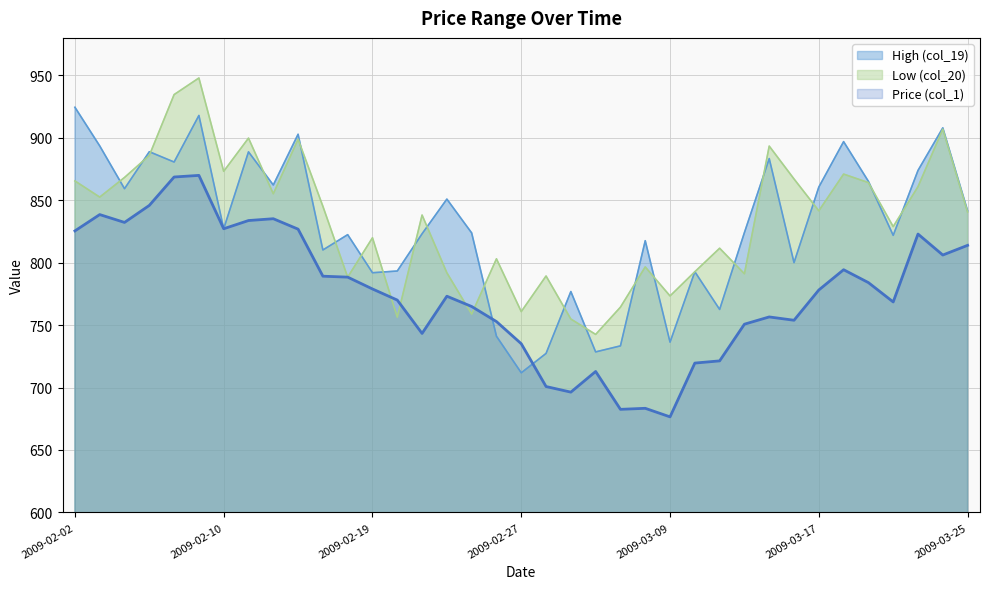

At how many categories does at least one series exceed 727?

37